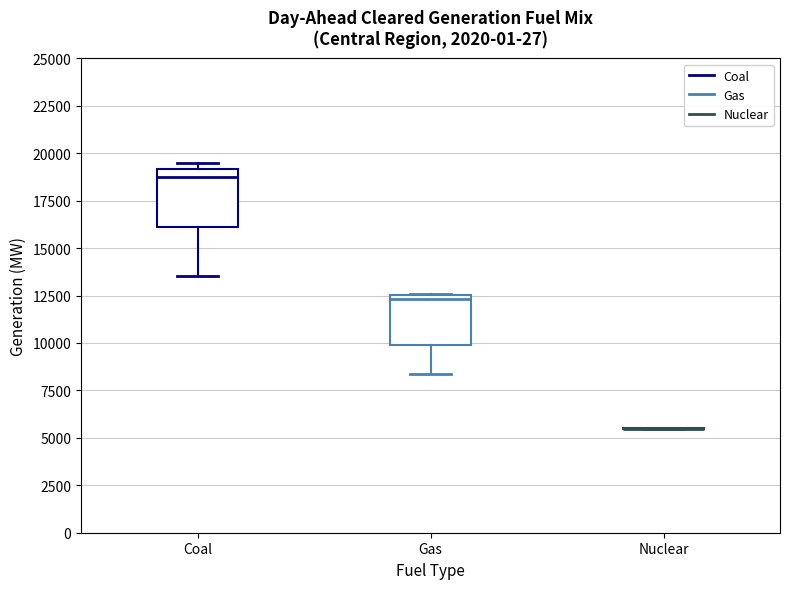

Reading left to right, transcribe this box plot: for each box, give where its median line is, the range the box spans, and where its two whiskers end, as read against the y-axis. The values are not printed on the chart, so give them approximately, as read against the axis.

Coal: median 19000 (just below the box's upper edge), box 16000 to 19000, whiskers 13500 to 19500
Gas: median 12500 (just below the box's upper edge), box 10000 to 12500, whiskers 8500 to 12500
Nuclear: box collapsed to a line at 5500, whiskers 5500 to 5500